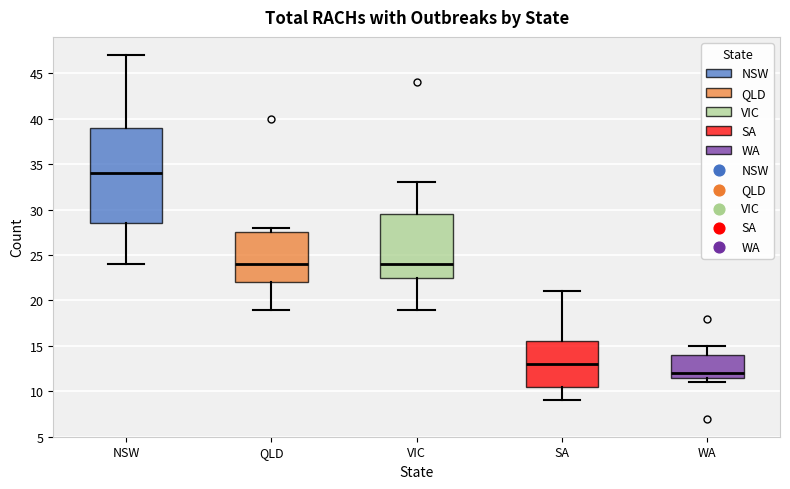

Reading left to right, transcribe this box plot: for each box, give where its median line is, the range the box spans, and where its two whiskers end, as read against the y-axis. The values are not printed on the chart, so give them approximately, as read against the axis.

NSW: median 34.0, box 28.5 to 39.0, whiskers 24.0 to 47.0
QLD: median 24.0, box 22.0 to 27.5, whiskers 19.0 to 28.0
VIC: median 24.0, box 22.5 to 29.5, whiskers 19.0 to 33.0
SA: median 13.0, box 10.5 to 15.5, whiskers 9.0 to 21.0
WA: median 12.0, box 11.5 to 14.0, whiskers 11.0 to 15.0